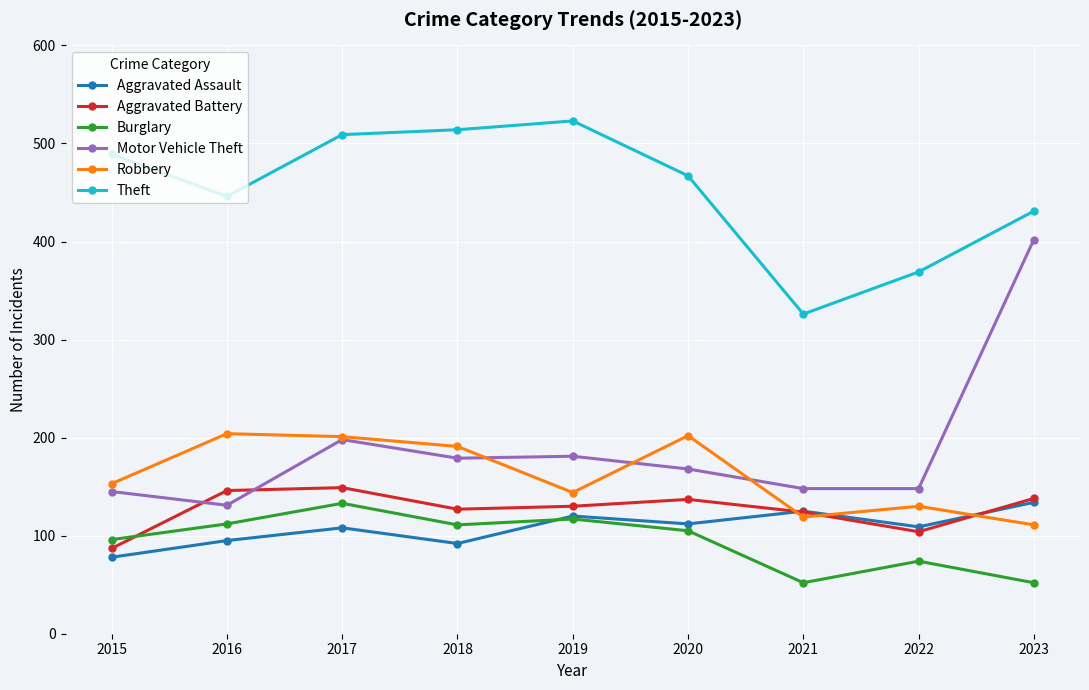

At how many categories does at least one series exceed 269?

9